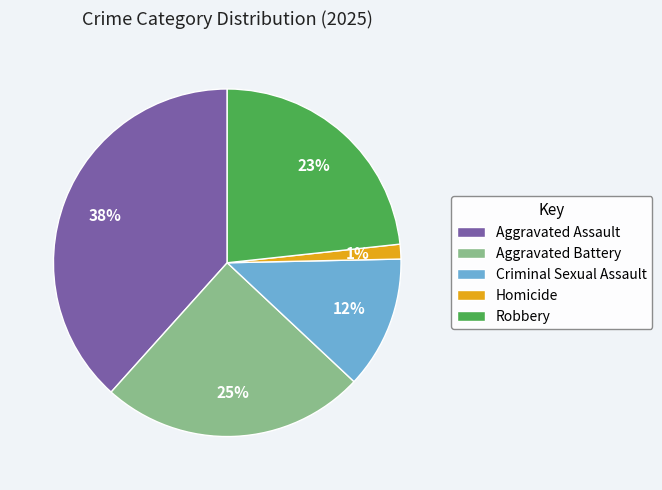

Does Aggravated Battery represent more than half of the total?

No